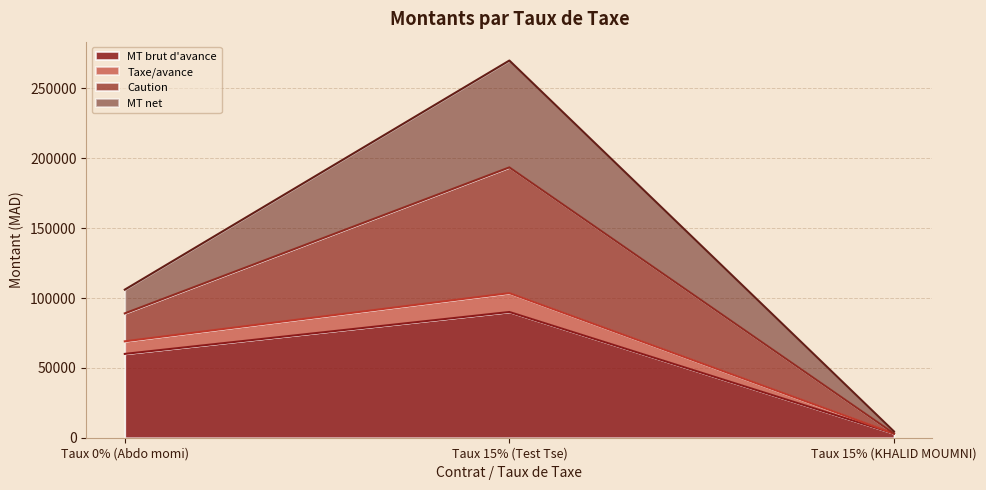

At which category is the sum across all series the highest?

Taux 15% (Test Tse)